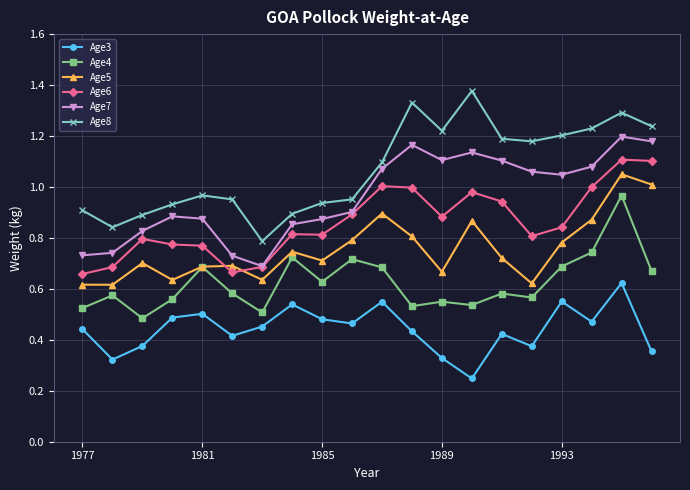

How many lines are shown in the chart?

6